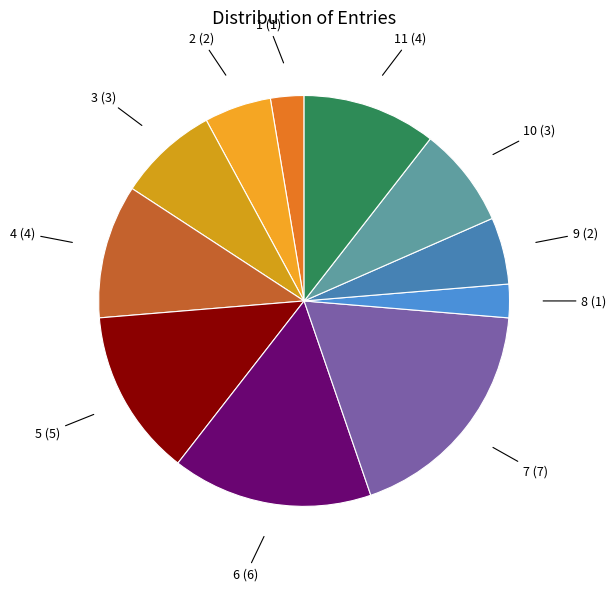

What is the largest slice in the pie chart?

7